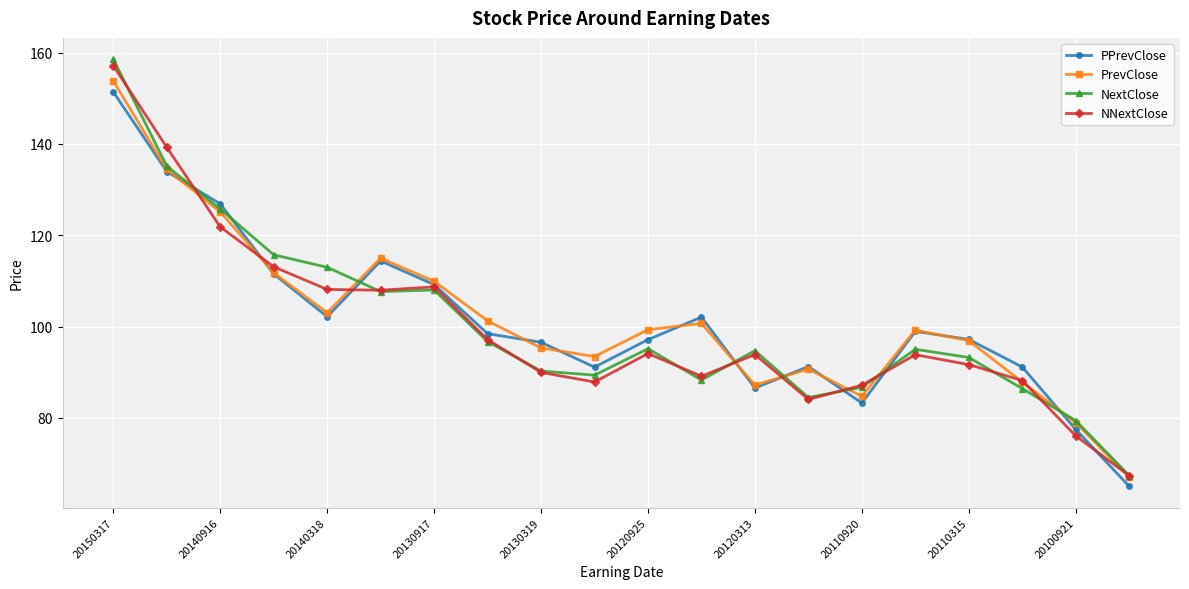

True or false: NextClose and PPrevClose cross at least once.

True